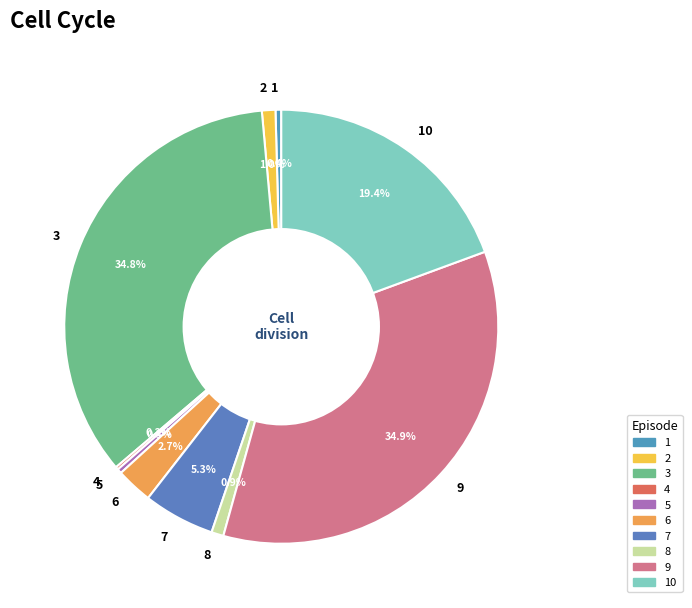

What is the ratio of the value at 7 to the value at 2?

5.3